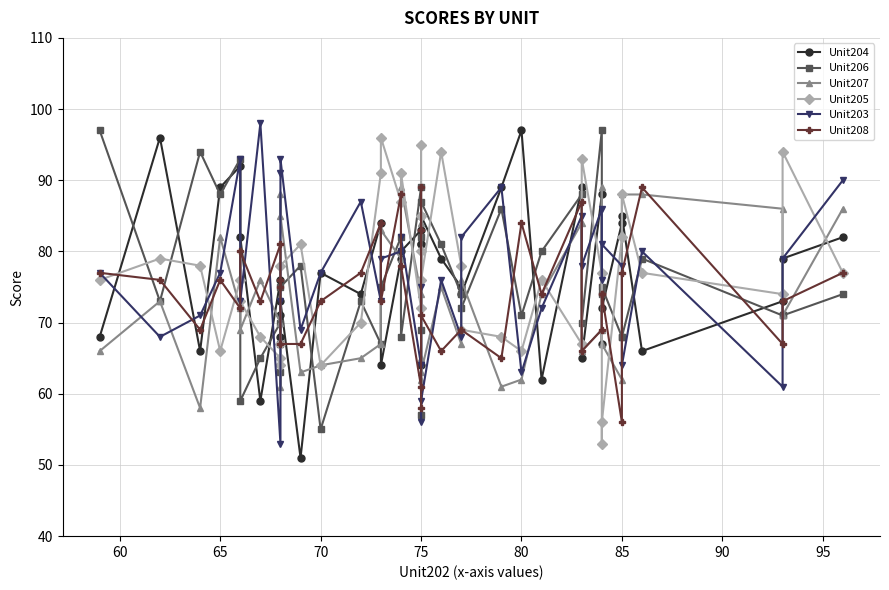

How many values in the Unit207 series exceed 72?

19